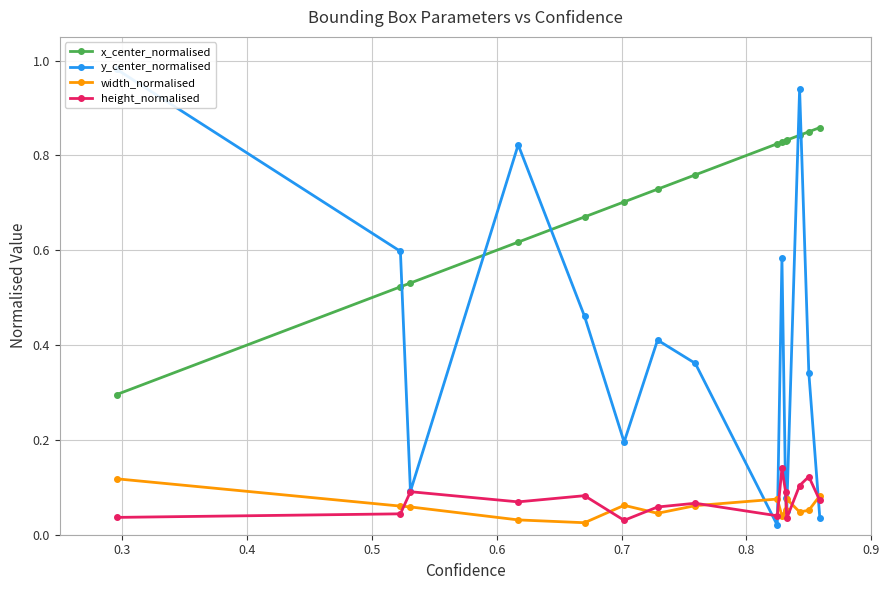

Which series has the widest spread of values?

y_center_normalised